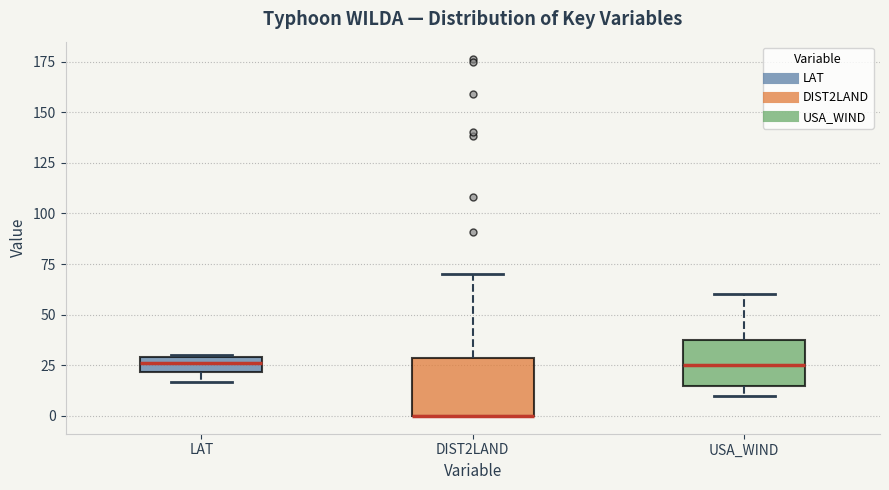

Where does the upper whisker of the box for DIST2LAND end on the y-axis? The values are not printed on the chart, so give them approximately, as read against the axis.

70